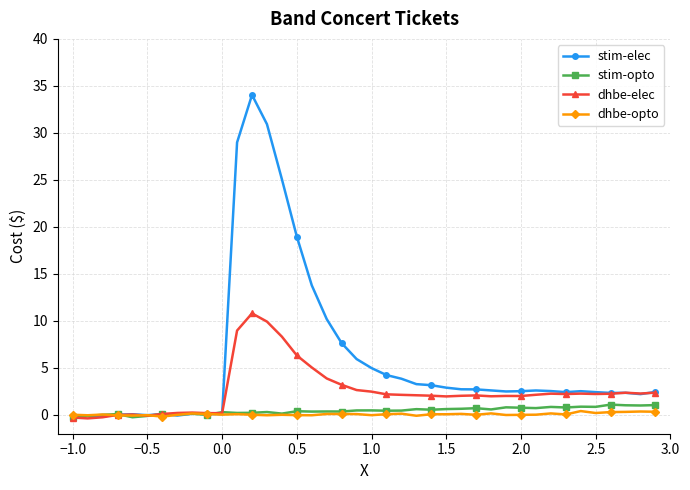

Which series has the widest spread of values?

stim-elec